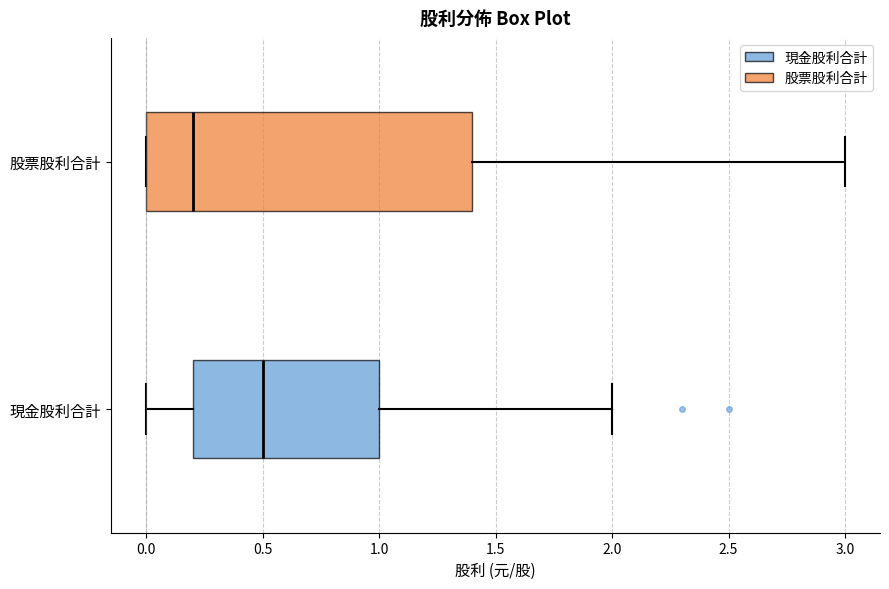

Where does the median line of the box for 現金股利合計 sit on the x-axis? The values are not printed on the chart, so give them approximately, as read against the axis.

0.5